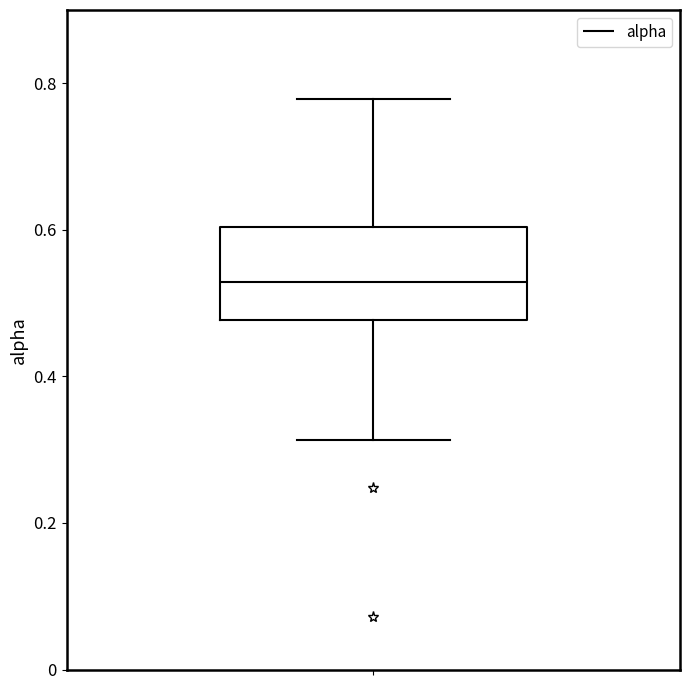

Read this box plot against the y-axis: the position of the median line, the range covered by the box, and the ends of both whiskers. The values are not printed on the chart, so give them approximately, as read against the axis.

median 0.52, box 0.48 to 0.60, whiskers 0.32 to 0.78